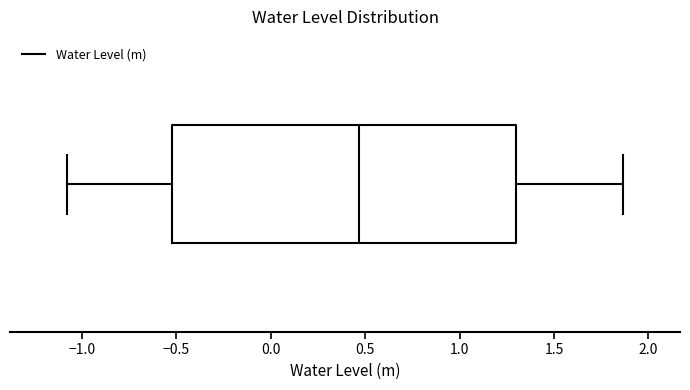

Read this box plot against the x-axis: the position of the median line, the range covered by the box, and the ends of both whiskers. The values are not printed on the chart, so give them approximately, as read against the axis.

median 0.45, box -0.50 to 1.30, whiskers -1.10 to 1.85